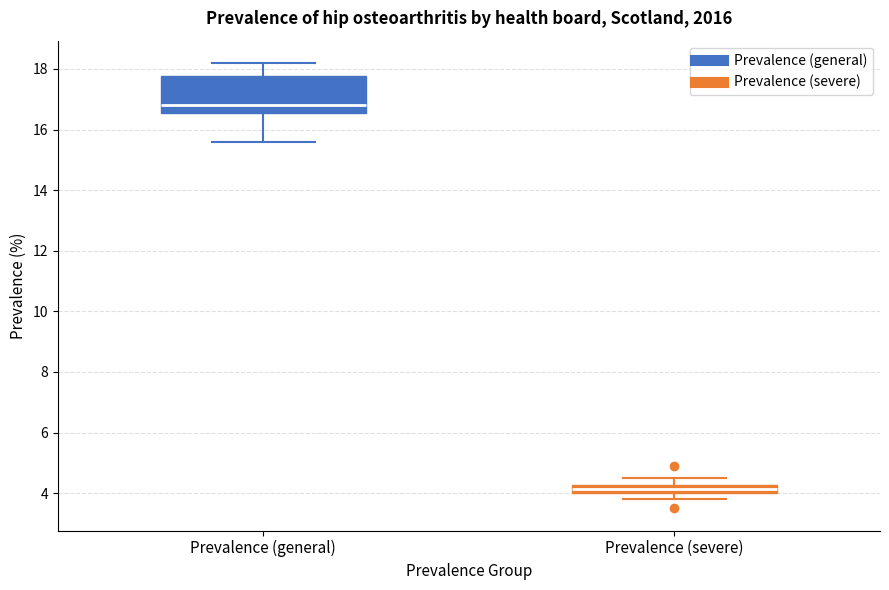

Comparing the boxes themselves (not the whiskers), which one is the tallest?

Prevalence (general)